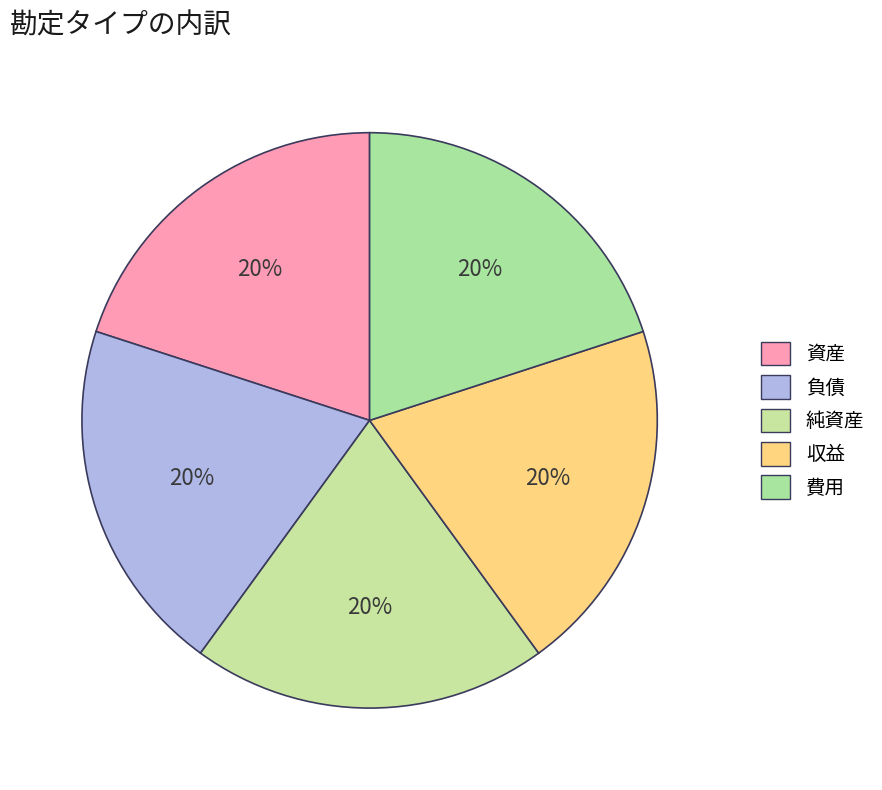

What is the largest slice in the pie chart?

費用